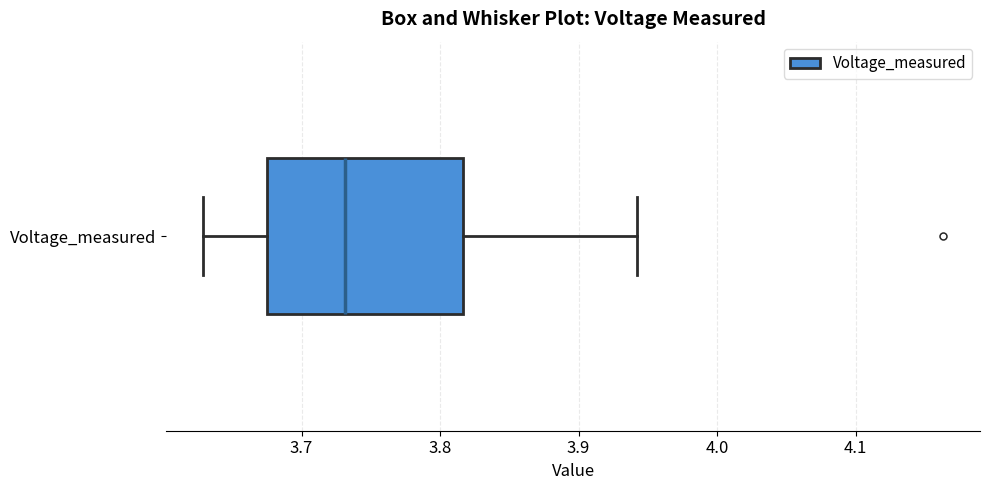

Transcribe this box plot: give where the median line is, the range the box spans, and where the two whiskers end, as read against the x-axis. The values are not printed on the chart, so give them approximately, as read against the axis.

median 3.73, box 3.67 to 3.82, whiskers 3.63 to 3.94